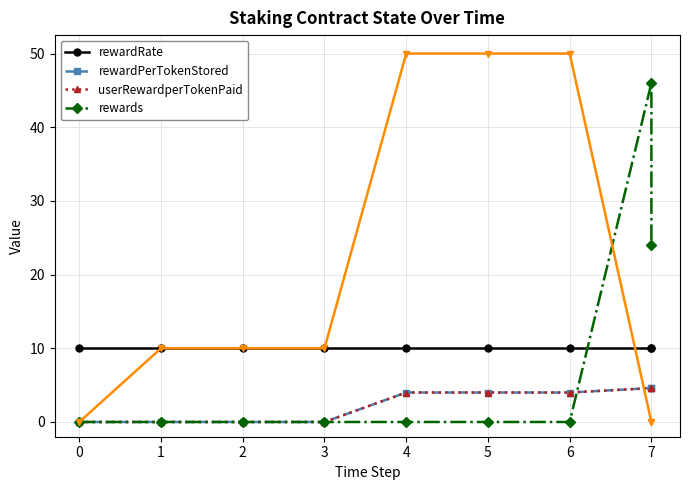

What is the difference between the maximum and minimum values in the userRewardperTokenPaid series?

4.6